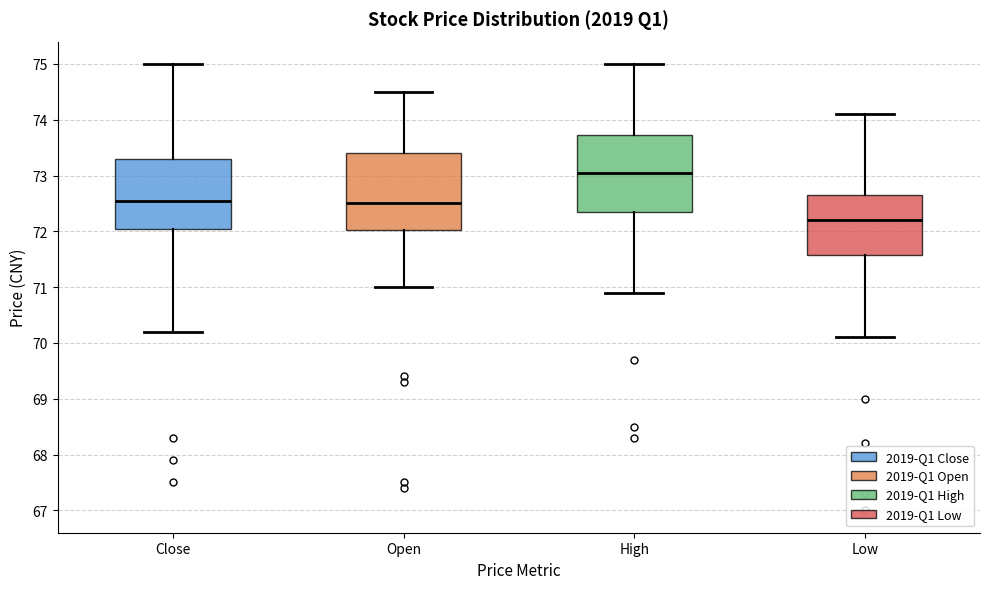

Where does the upper whisker of the box for Close end on the y-axis? The values are not printed on the chart, so give them approximately, as read against the axis.

75.0